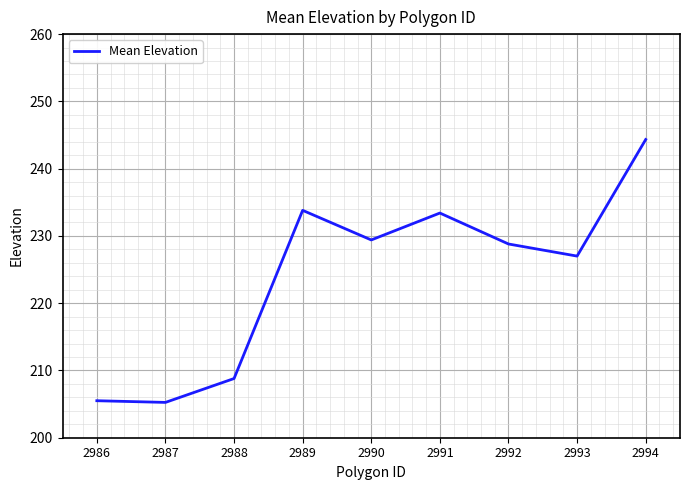

Approximately how many times larger is the value at 2986 compared to 2987?

1.0